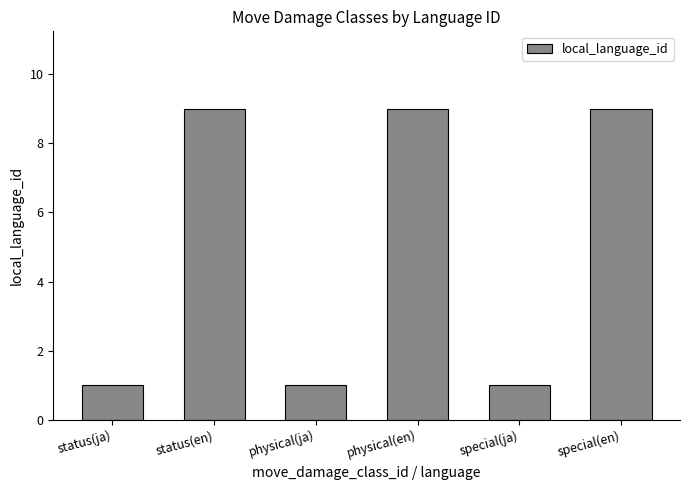

Reading left to right, list all the values displayed in this chart.

1	9	1	9	1	9